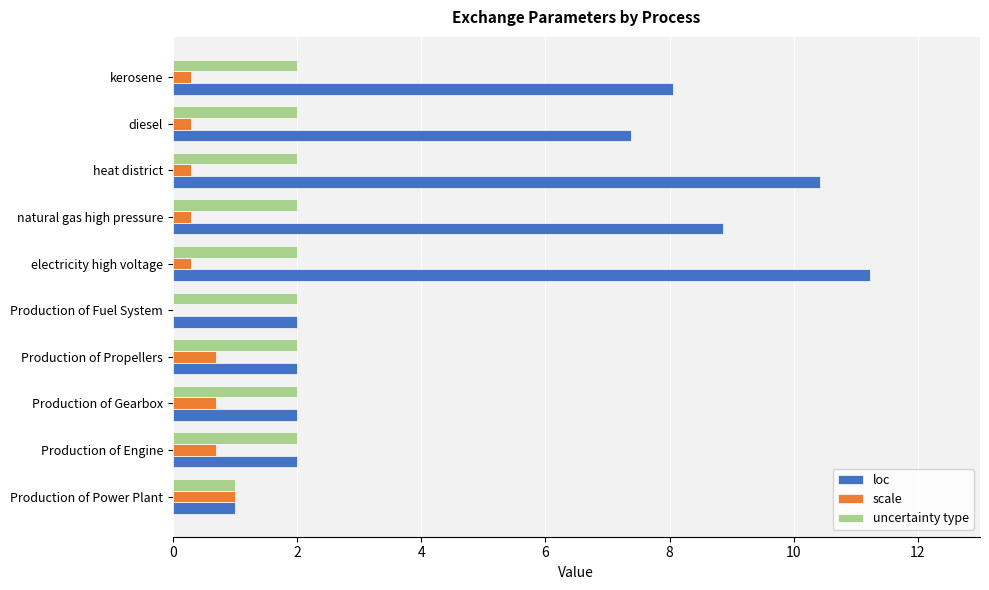

Where is loc nearest to the value 6?

diesel